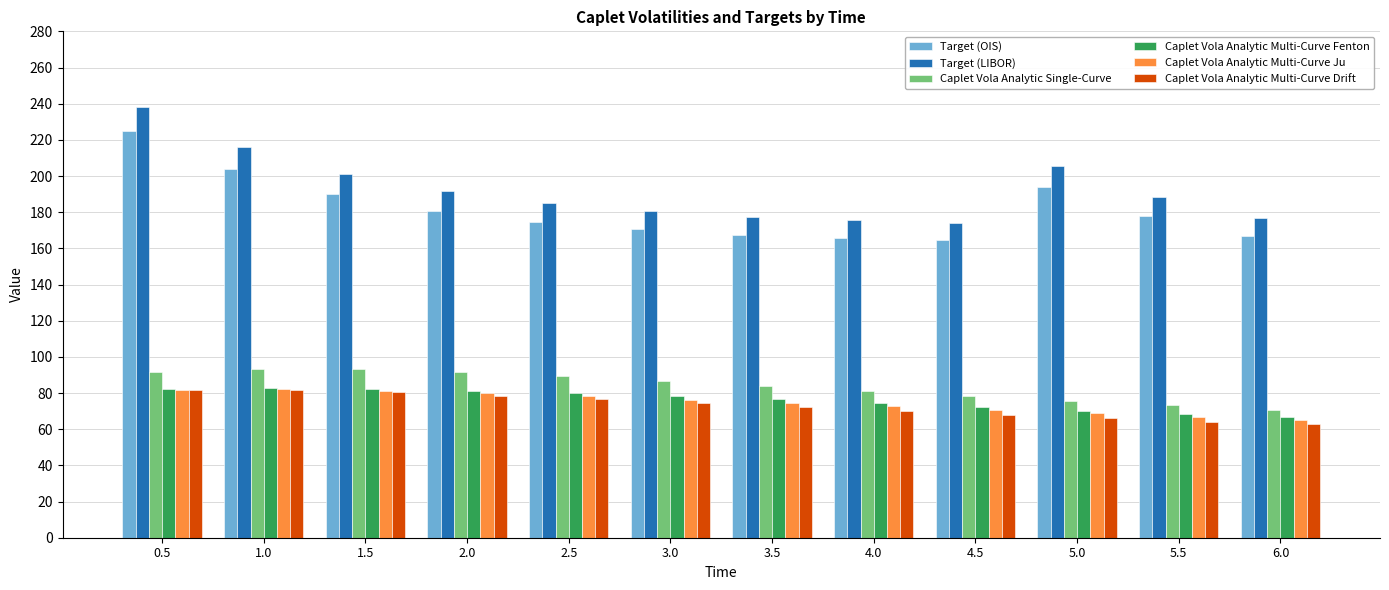

What is the difference between the maximum and second lowest values in the Caplet Vola Analytic Multi-Curve Ju series?

15.1